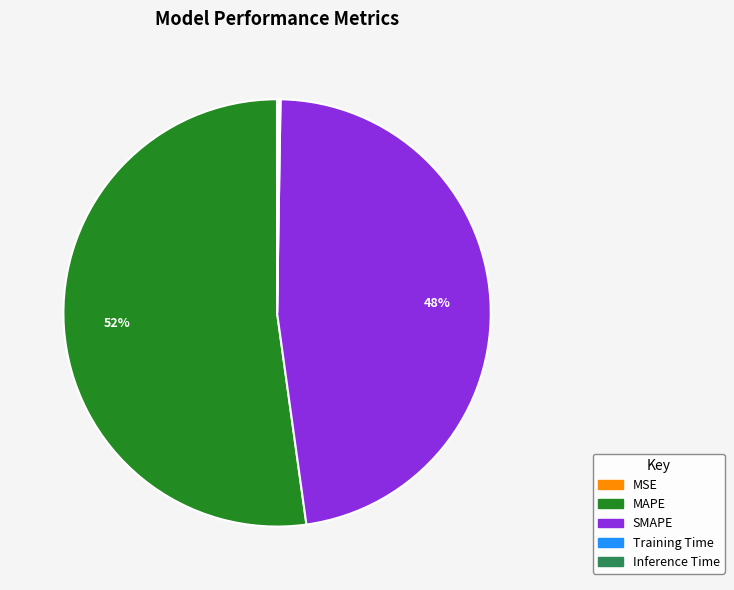

What is the largest slice in the pie chart?

MAPE